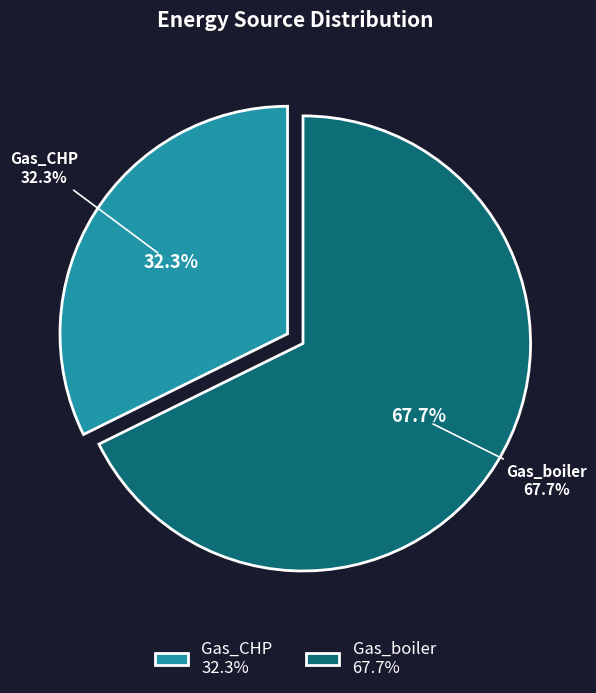

Which category accounts for the majority?

Gas_boiler